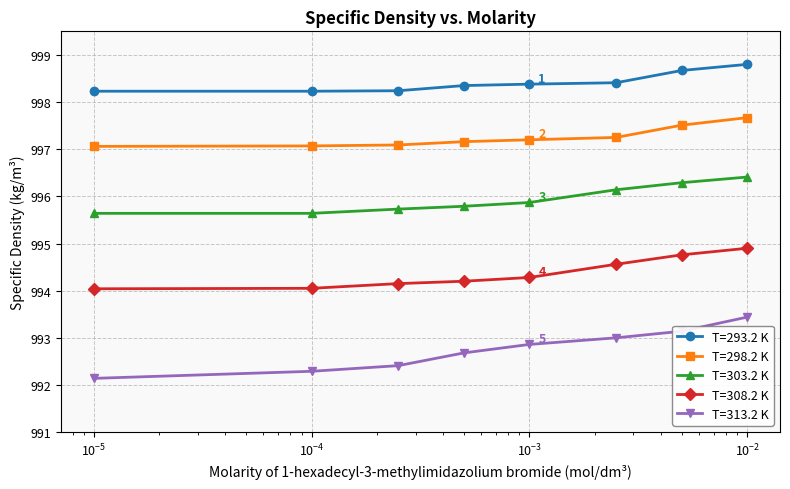

Which series has the largest range (max minus min)?

T=313.2 K